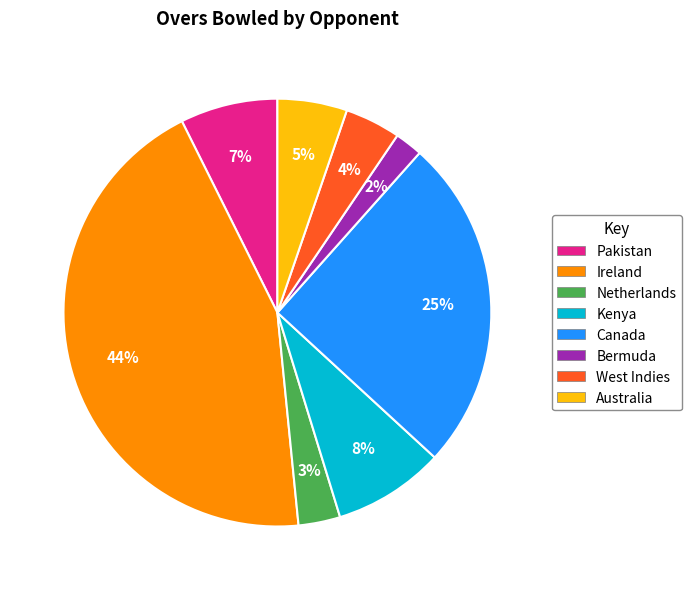

Is there any slice that represents more than half of the pie?

No